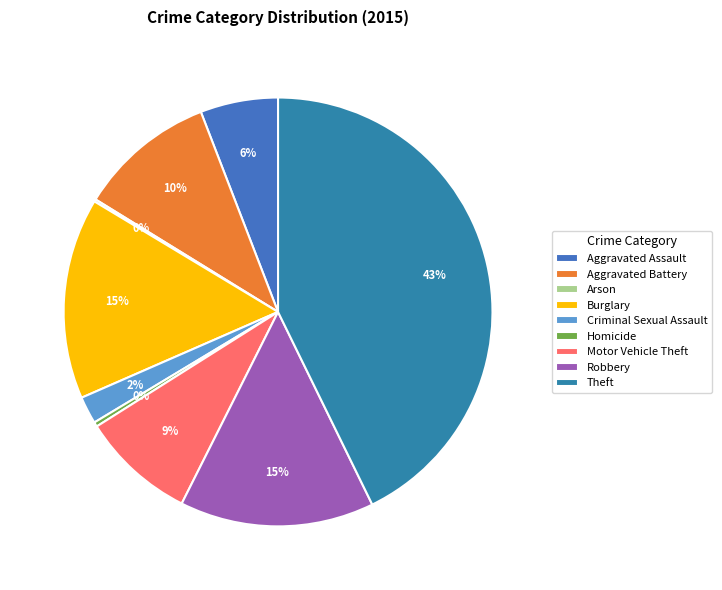

Rank the categories by value from highest to lowest.

Theft, Burglary, Robbery, Aggravated Battery, Motor Vehicle Theft, Aggravated Assault, Criminal Sexual Assault, Homicide, Arson